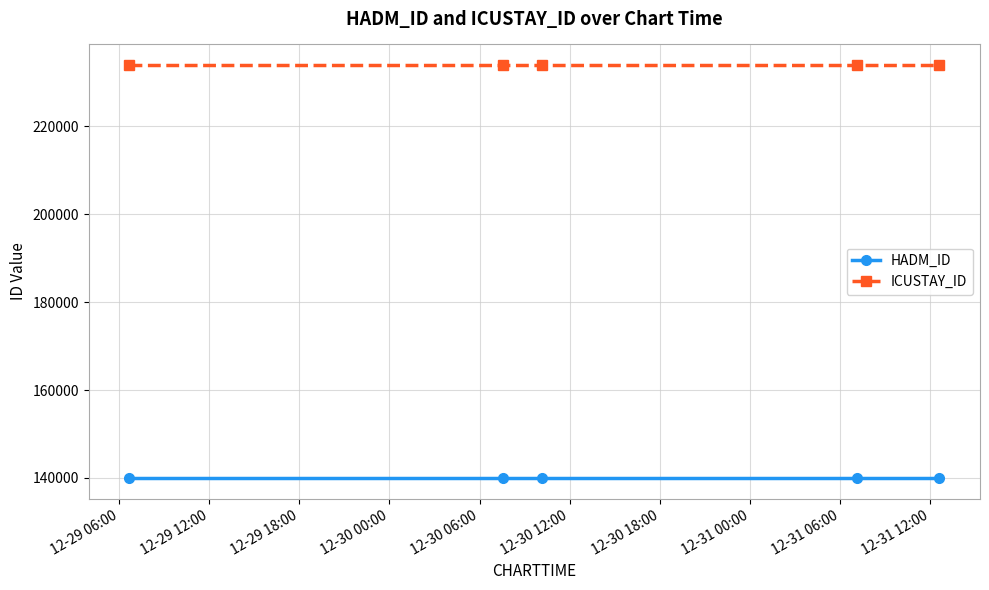

True or false: ICUSTAY_ID and HADM_ID cross at least once.

False